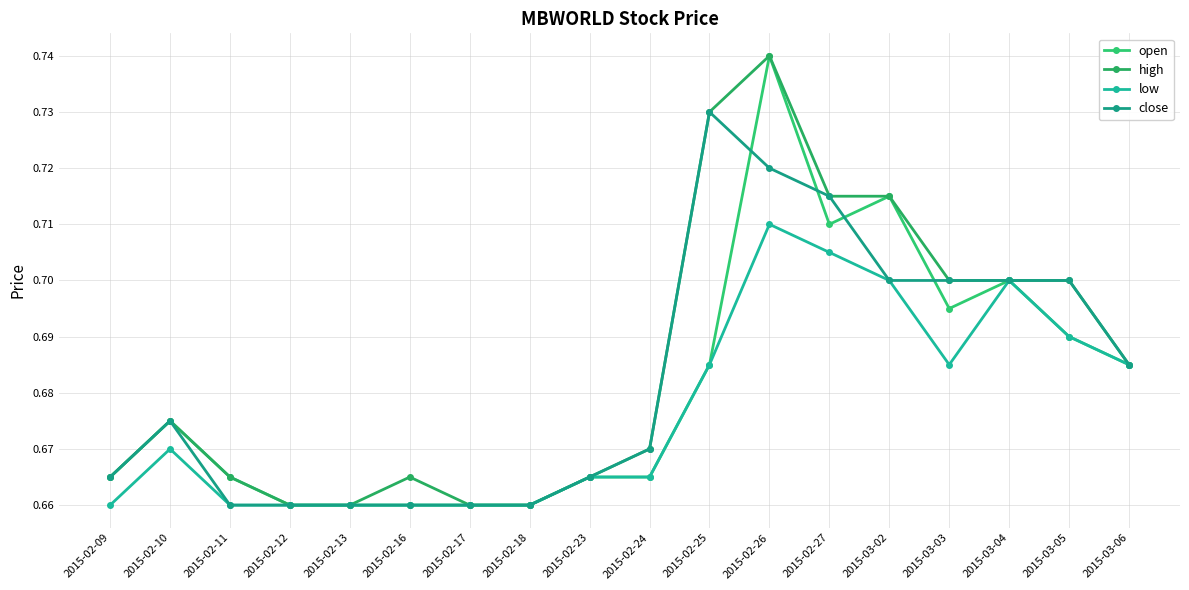

Is the value of low at 2015-02-10 greater than the value of close at 2015-02-12?

Yes